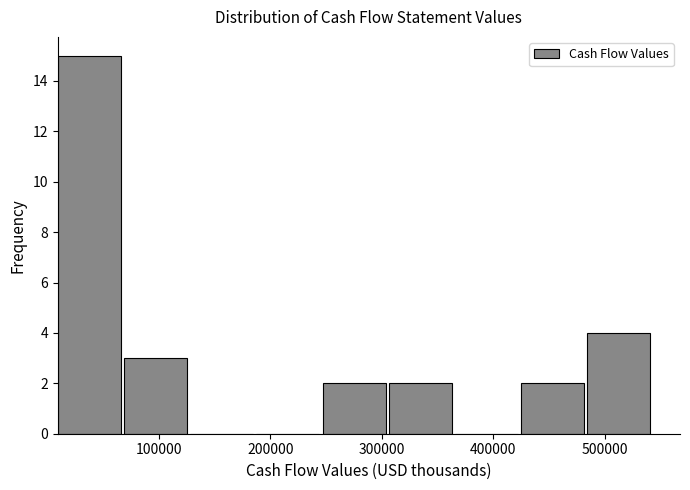

Reading left to right, list every bar in this chart as the range it spans on the x-axis followed by its height. Neither the bar edges nor the heights are printed on the chart, so give them approximately, as read against the axes.

10000 to 70000: 15
70000 to 130000: 3
130000 to 190000: 0
190000 to 250000: 0
250000 to 310000: 2
310000 to 370000: 2
370000 to 430000: 0
430000 to 480000: 2
480000 to 540000: 4